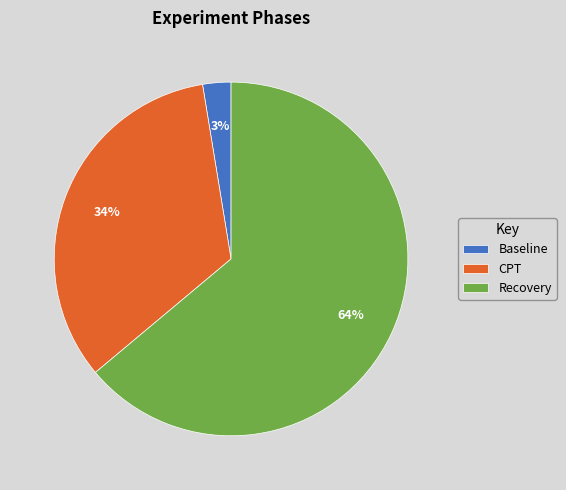

True or false: CPT accounts for 34% of the total.

True